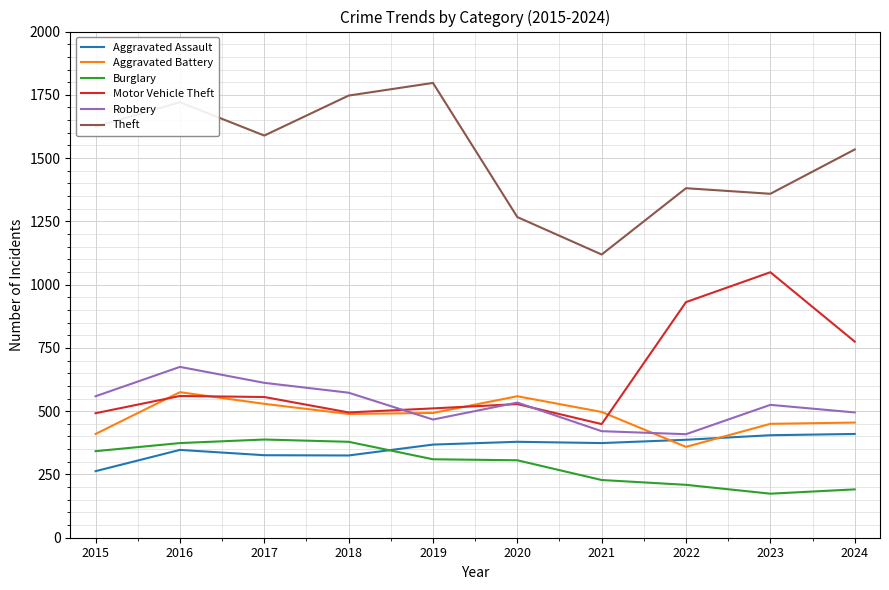

What is the difference between the second highest and second lowest values in the Aggravated Assault series?

80